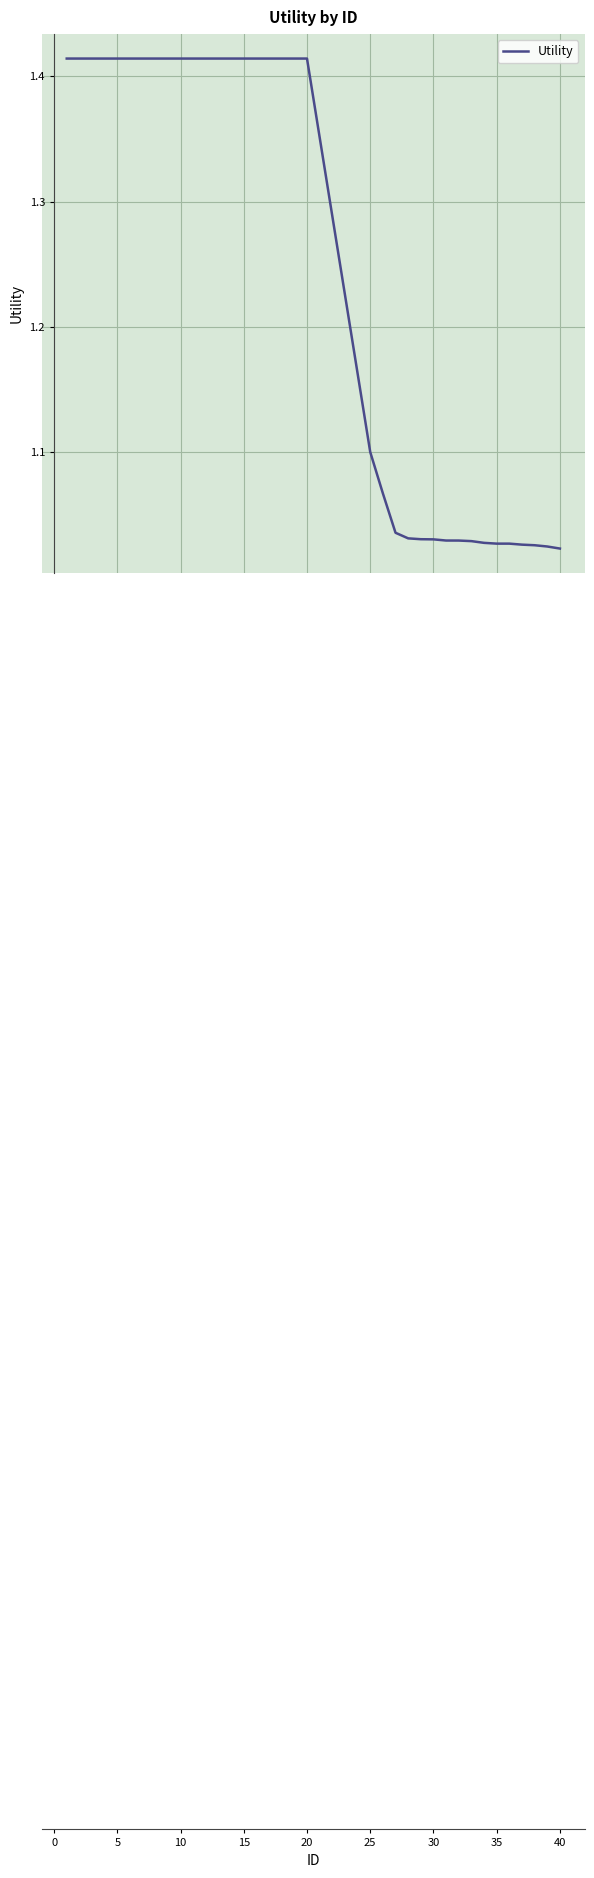

What is the difference between the maximum and minimum values?

0.4